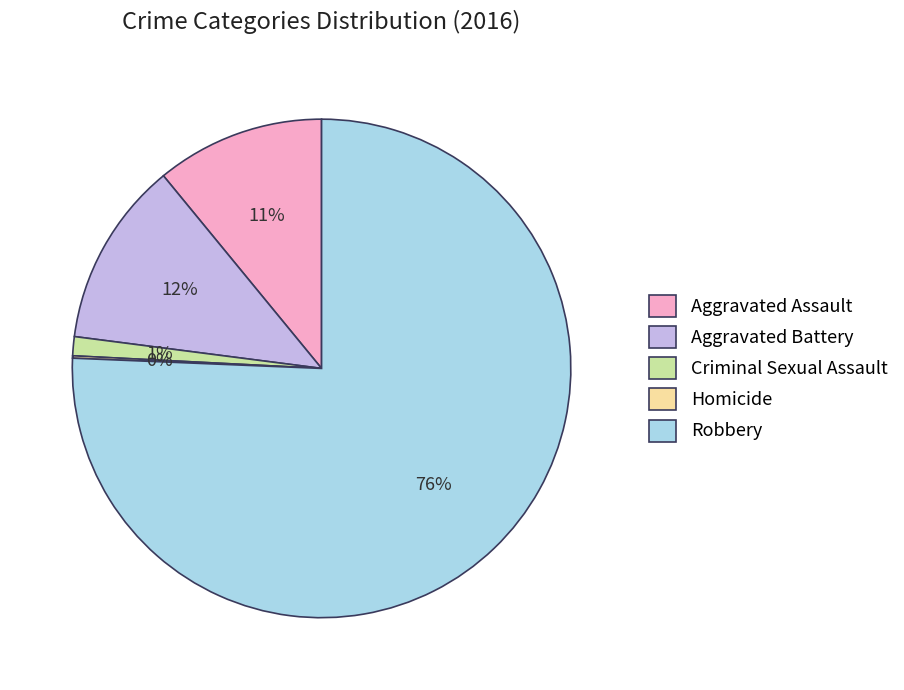

Approximately how many times larger is the value at Aggravated Assault compared to Aggravated Battery?

0.9